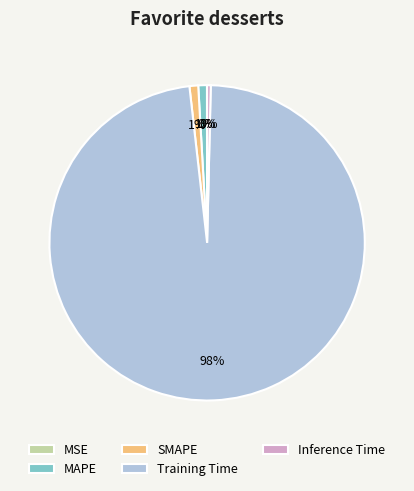

The Inference Time slice represents 13% of the pie. True or false?

False